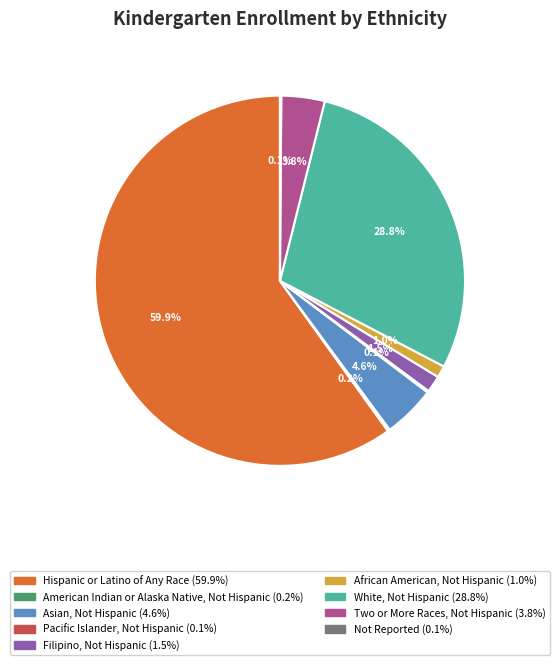

What portion of the pie excludes African American, Not Hispanic?

99.0%